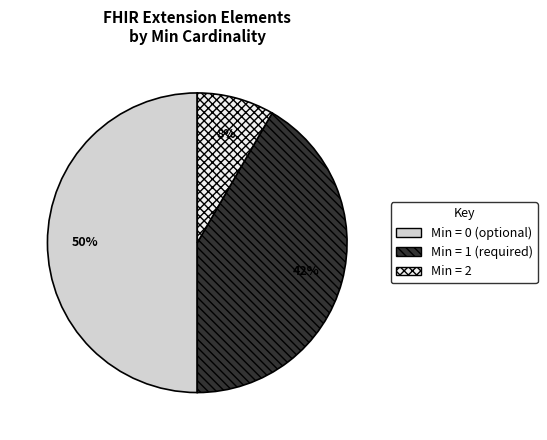

Combined, do Min = 0 (optional) and Min = 2 account for over 50%?

Yes